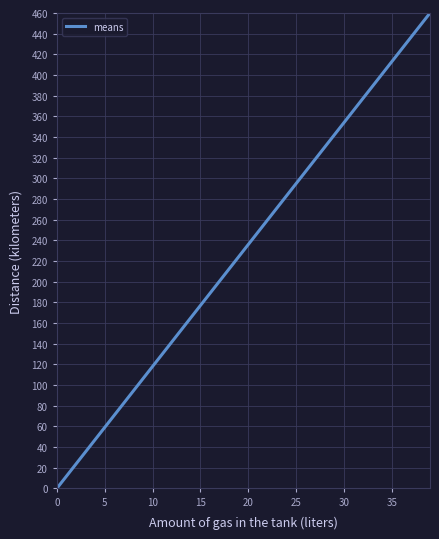

Does the chart have visible grid lines?

Yes